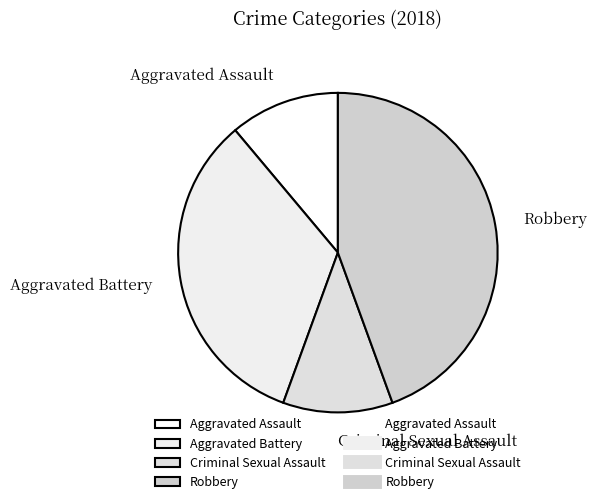

What is the largest slice in the pie chart?

Robbery